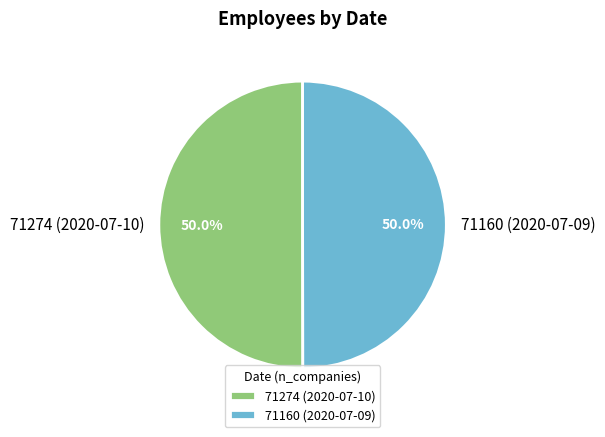

To the nearest percent, what portion does 71160 (2020-07-09) represent?

50%